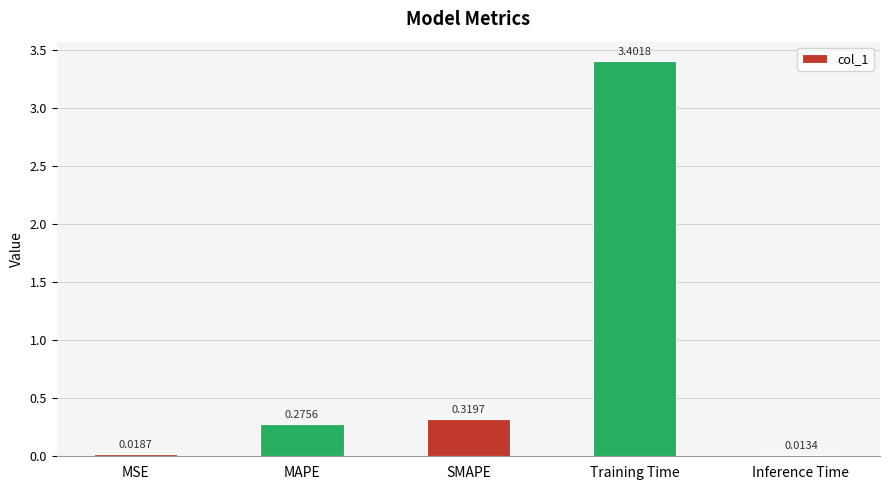

Is it true that the value at Training Time is 5.2?

False